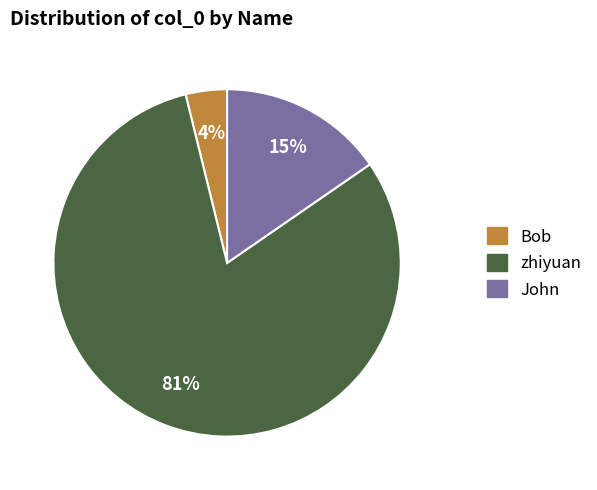

To the nearest percent, what percentage of the pie is Bob?

4%